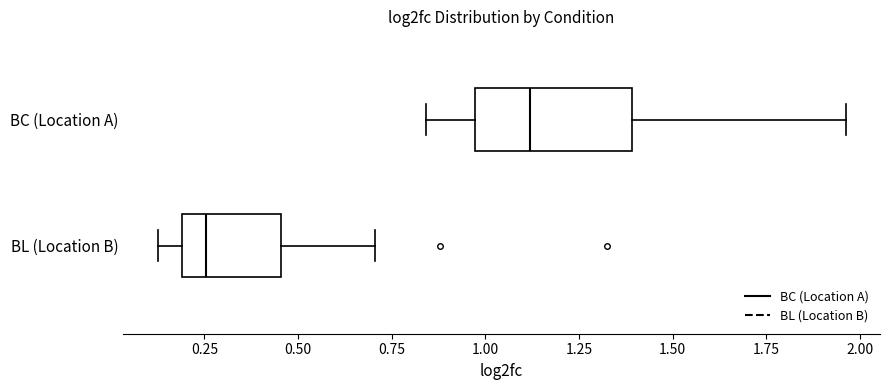

Which box's median line is the furthest to the right?

BC (Location A)